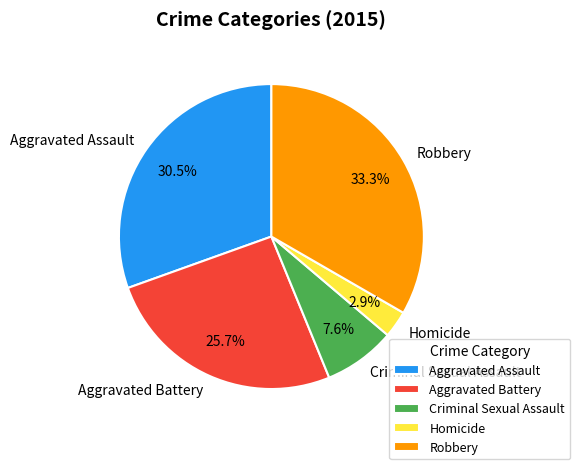

How much of the chart is everything except Aggravated Assault?

69.5%